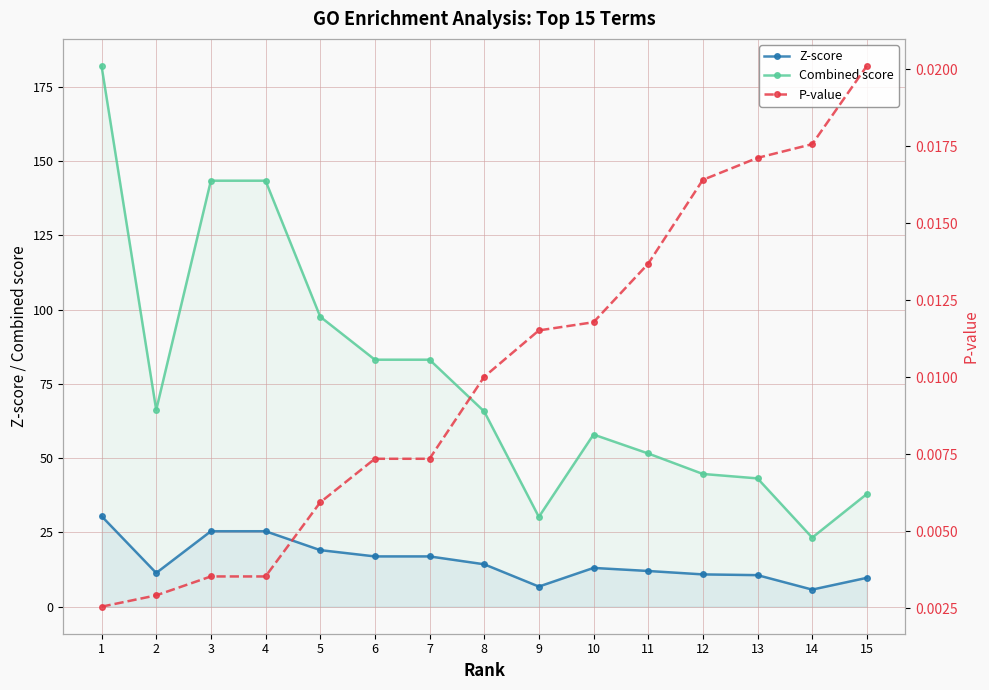

How many lines are shown in the chart?

3